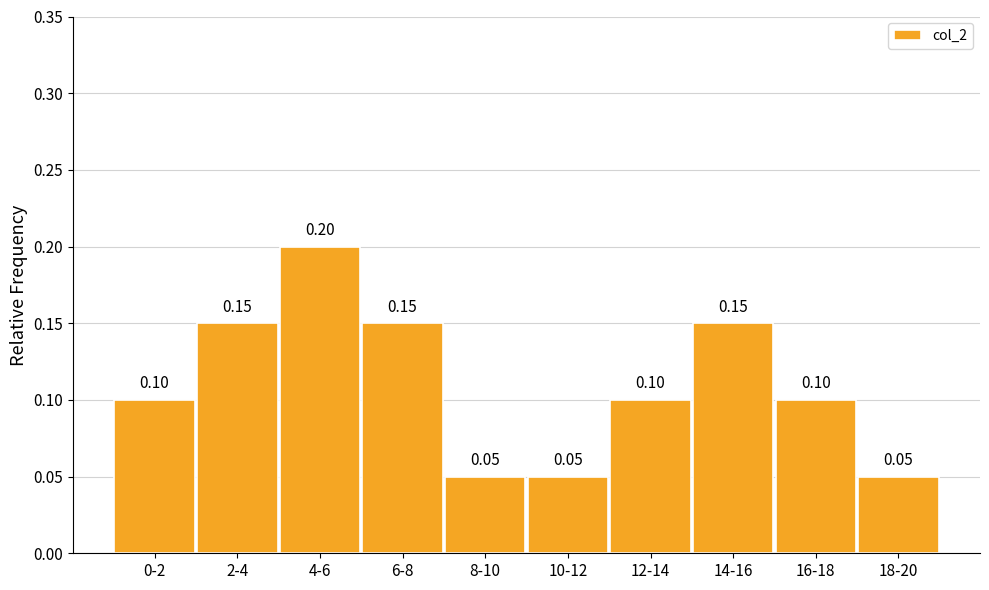

Which has a higher value, 0-2 or 8-10?

0-2